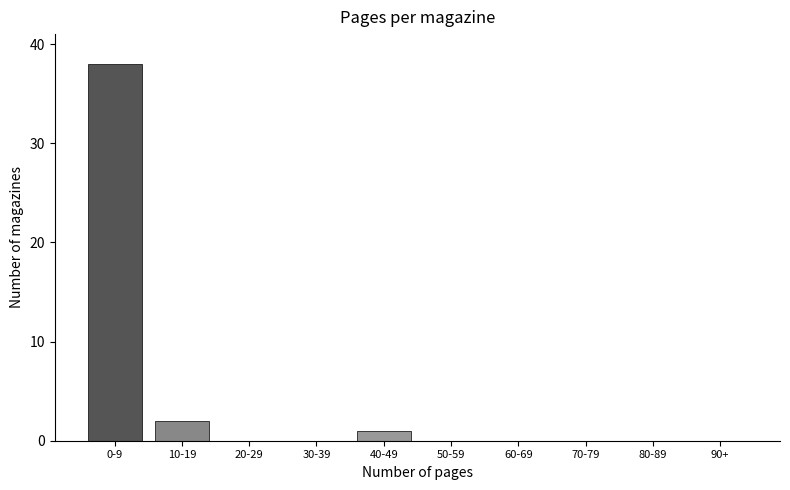

Reading right to left, transcribe all the data shown in this chart.

90+=0	80-89=0	70-79=0	60-69=0	50-59=0	40-49=1	30-39=0	20-29=0	10-19=2	0-9=38